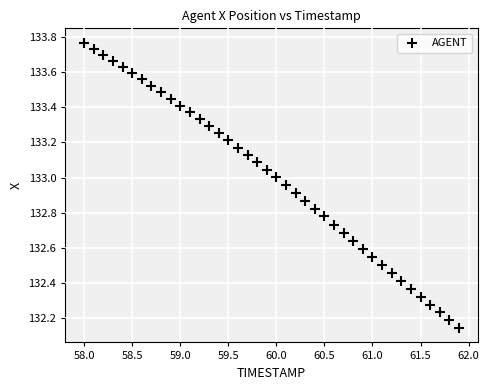

What is the range of Y values (max minus min)?

1.6